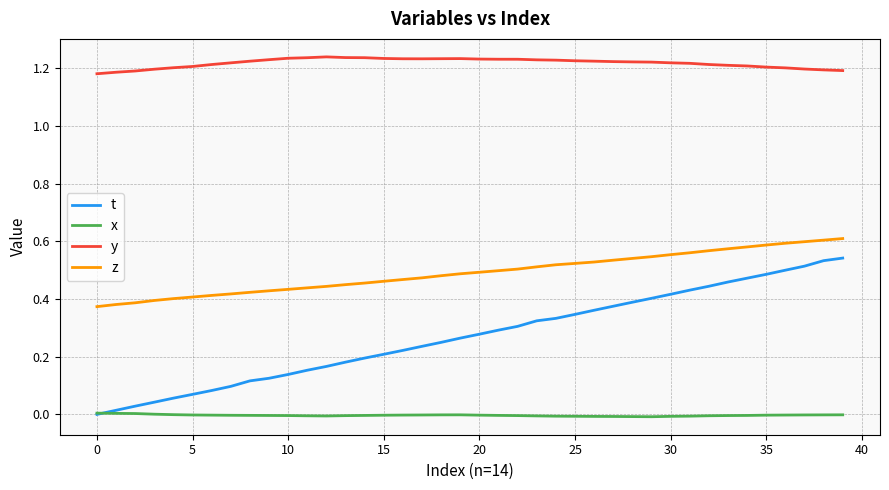

True or false: t and y intersect in this chart.

False